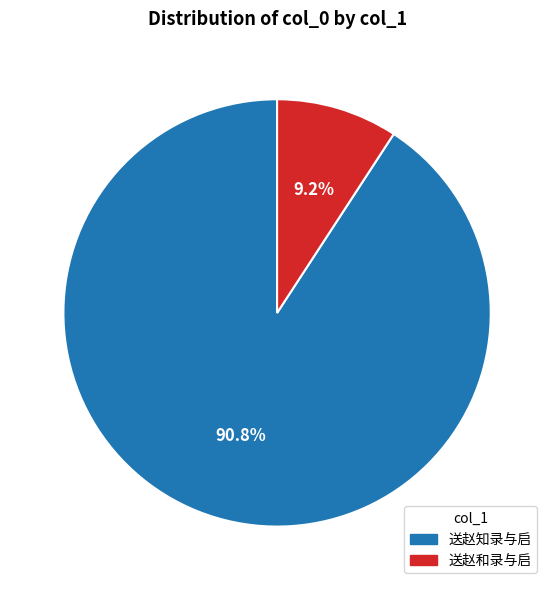

Is it true that 送赵和录与启 is 9% of the pie?

True